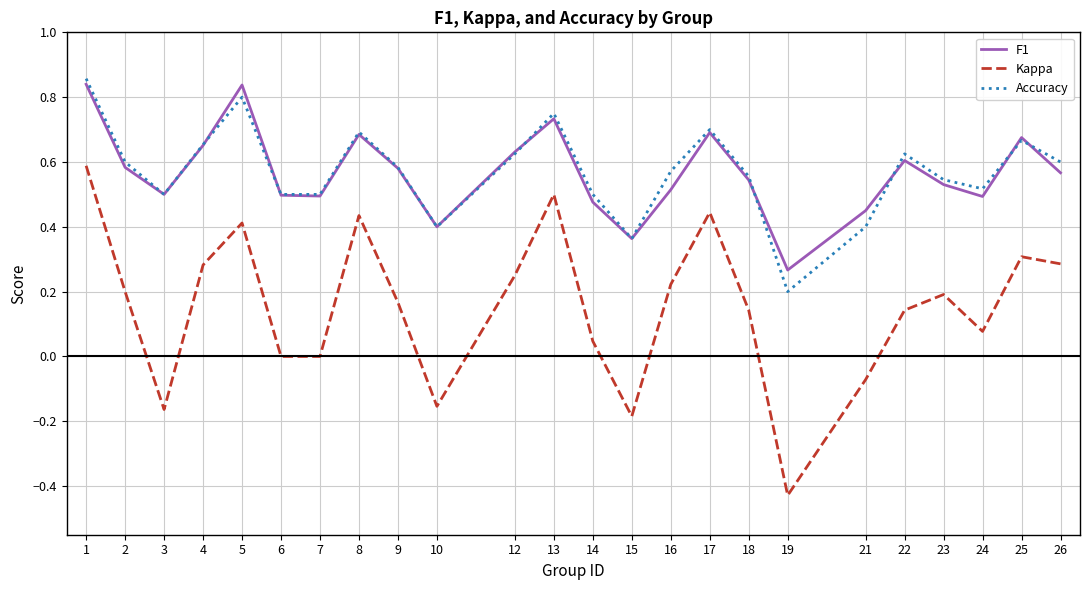

True or false: Kappa and Accuracy intersect in this chart.

False